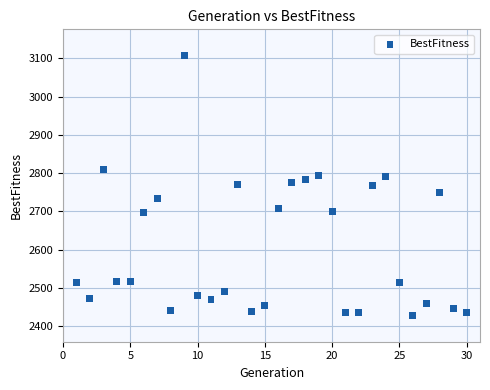

What is the range of Y values (max minus min)?

681.3